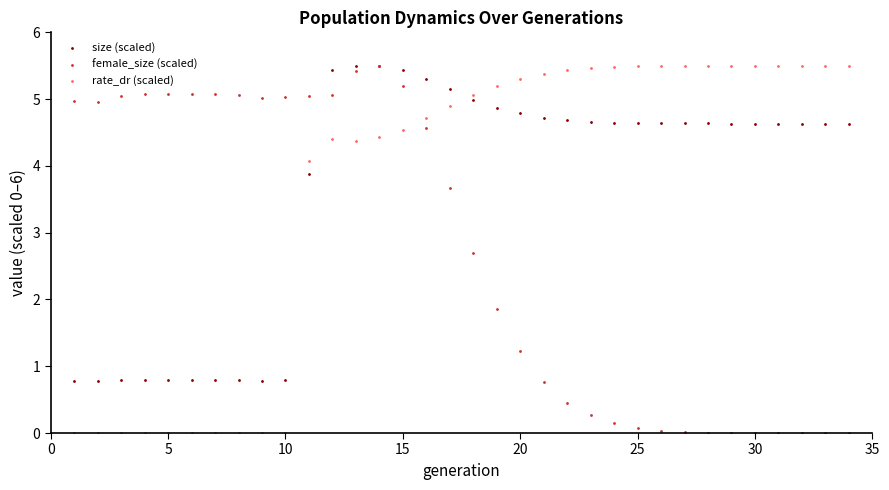

What are all the series names shown in the legend?

size (scaled), female_size (scaled), rate_dr (scaled)